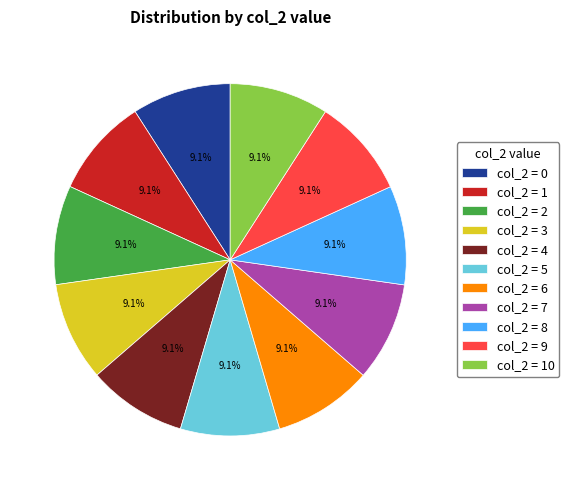

What is the ratio of the value at col_2 = 9 to the value at col_2 = 0?

1.0